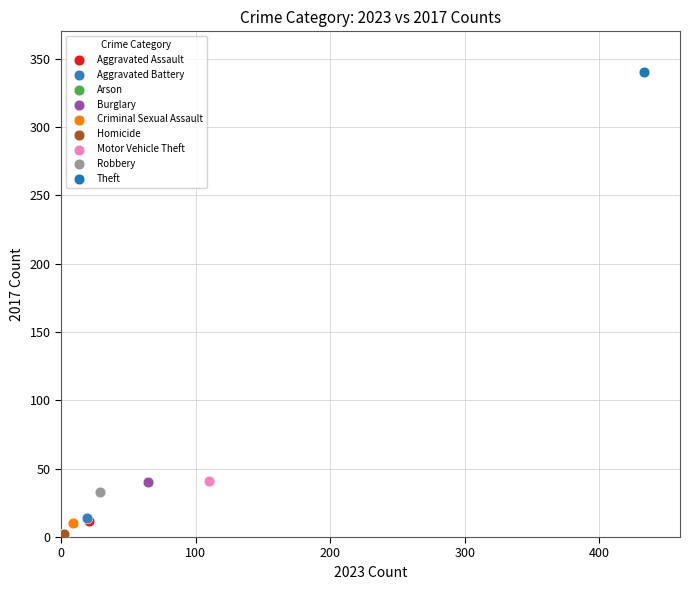

What are all the series names shown in the legend?

Aggravated Assault, Aggravated Battery, Arson, Burglary, Criminal Sexual Assault, Homicide, Motor Vehicle Theft, Robbery, Theft